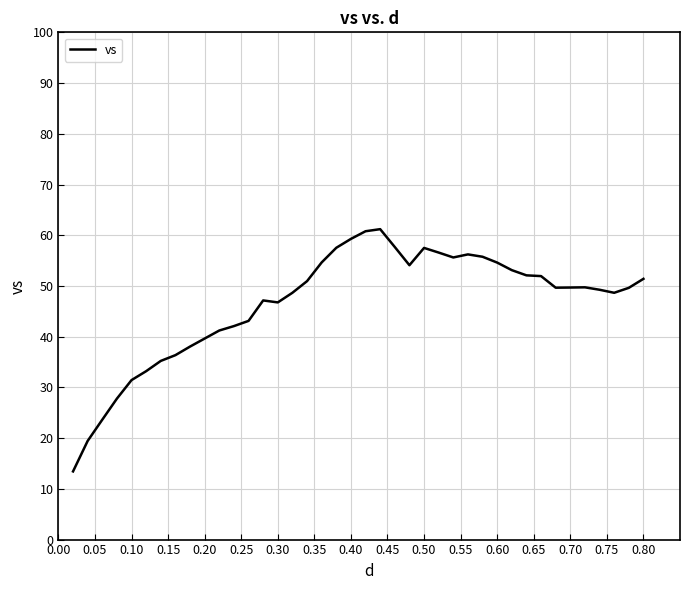

What is the difference between the maximum and minimum values?

47.8